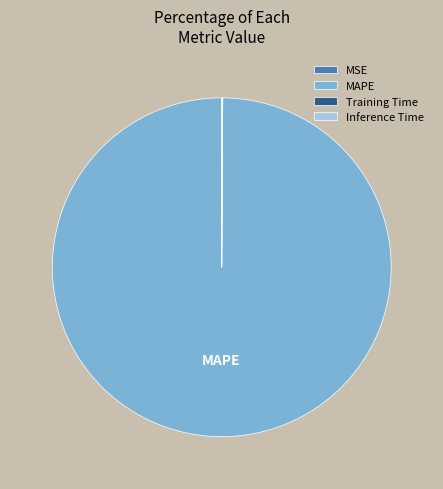

Is MAPE the majority of the pie?

Yes